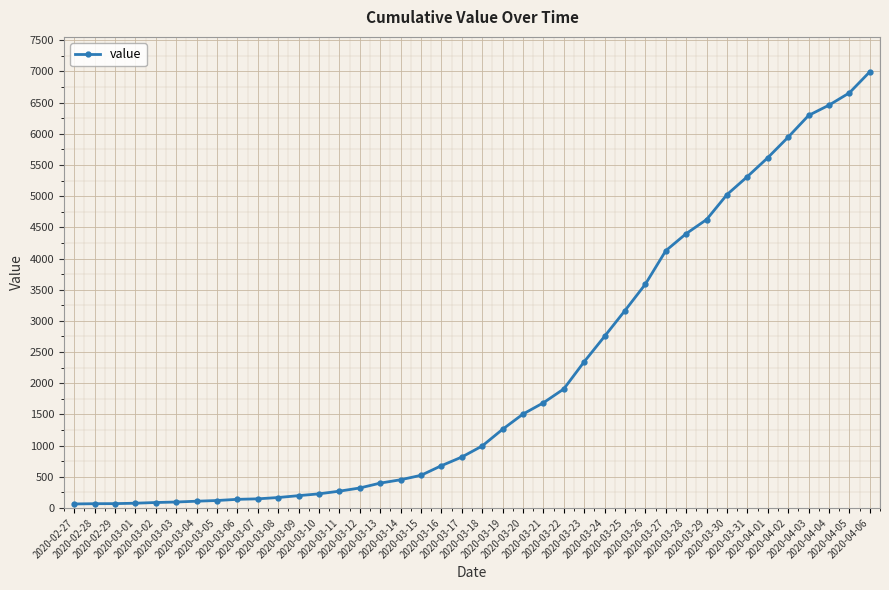

What is the difference between the maximum and minimum values?

6931